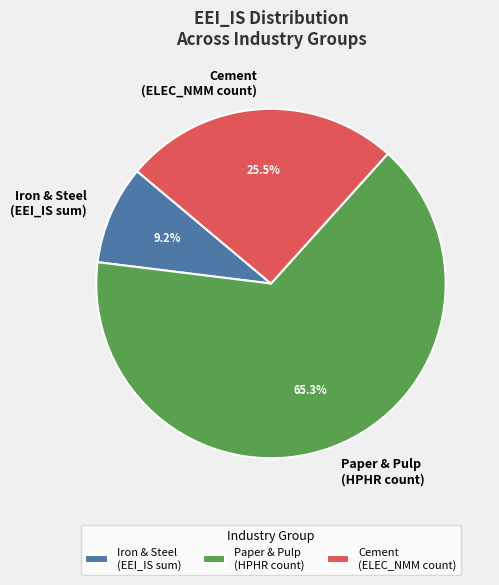

Rank the categories by value from highest to lowest.

Paper & Pulp (HPHR count), Cement (ELEC_NMM count), Iron & Steel (EEI_IS sum)